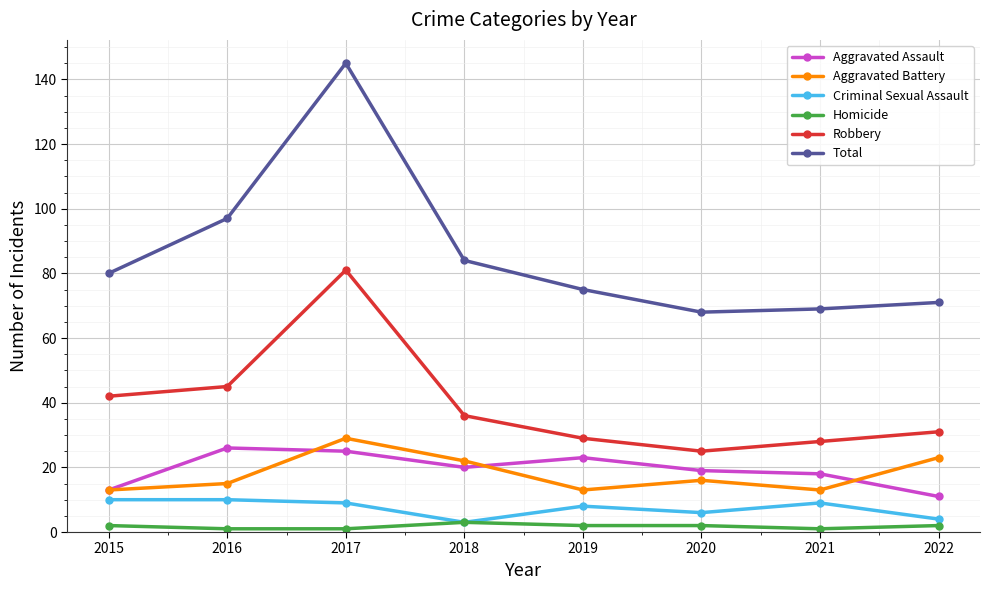

The value of Aggravated Battery at 2016 is 15. True or false?

True